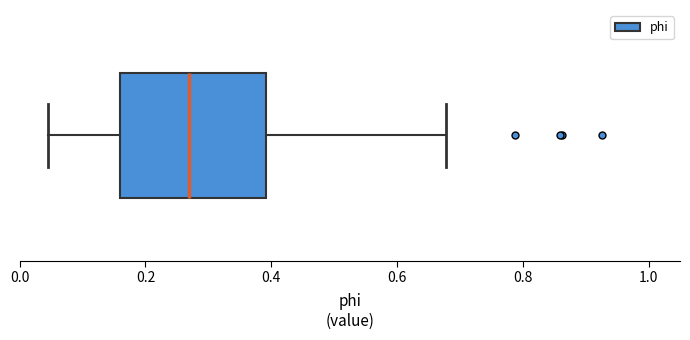

Transcribe this box plot: give where the median line is, the range the box spans, and where the two whiskers end, as read against the x-axis. The values are not printed on the chart, so give them approximately, as read against the axis.

median 0.26, box 0.16 to 0.40, whiskers 0.04 to 0.68